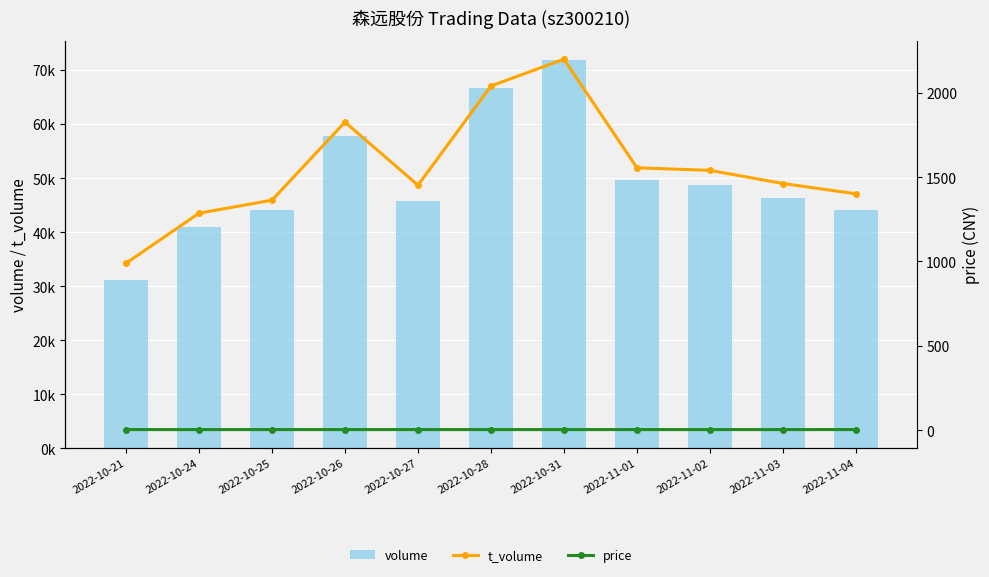

What is the approximate value of t_volume at 2022-10-31?

2199.0